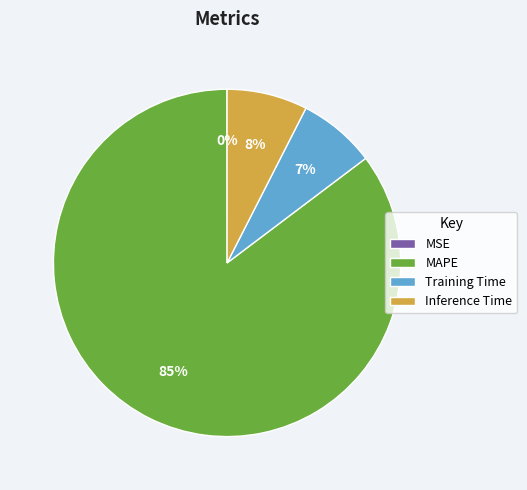

Which has a higher value, Inference Time or MAPE?

MAPE